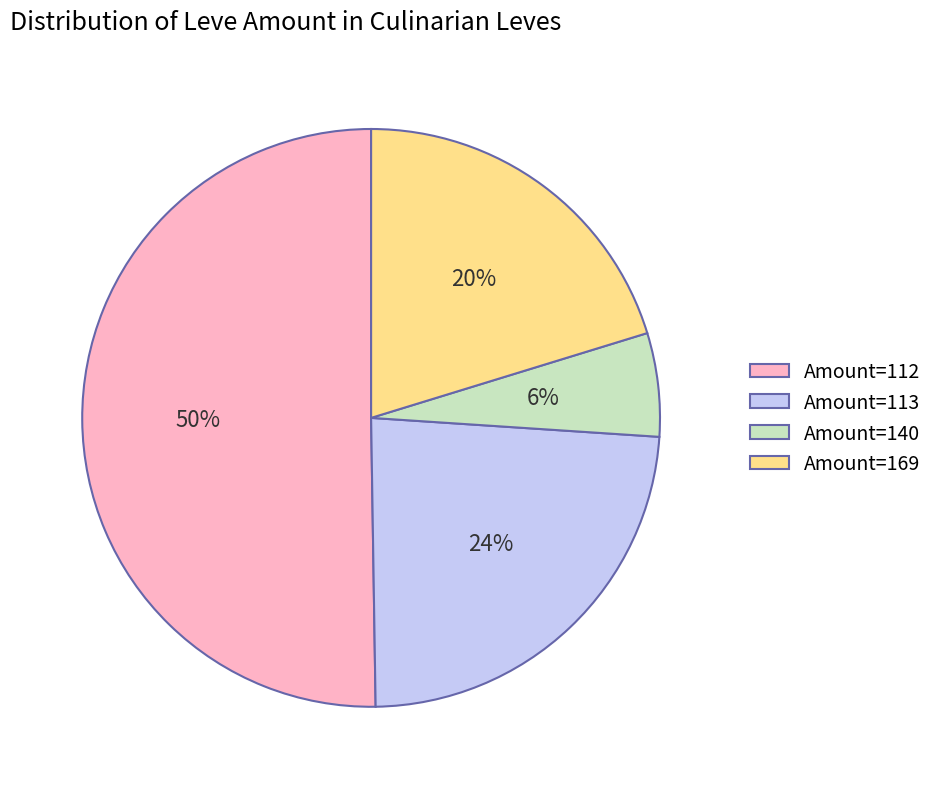

To the nearest percent, what is the average slice percentage?

25%